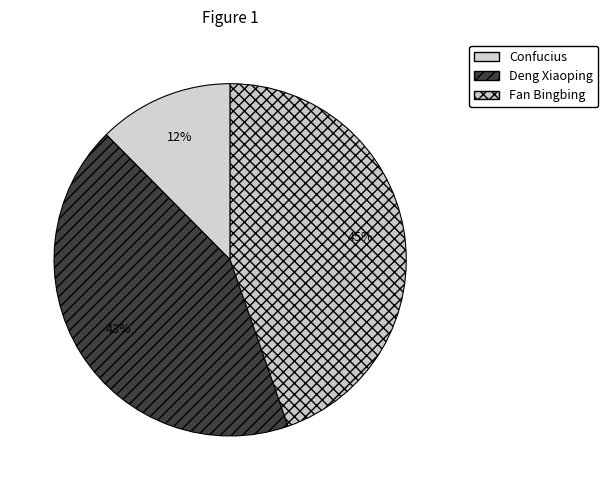

To the nearest percent, what portion does Fan Bingbing represent?

45%